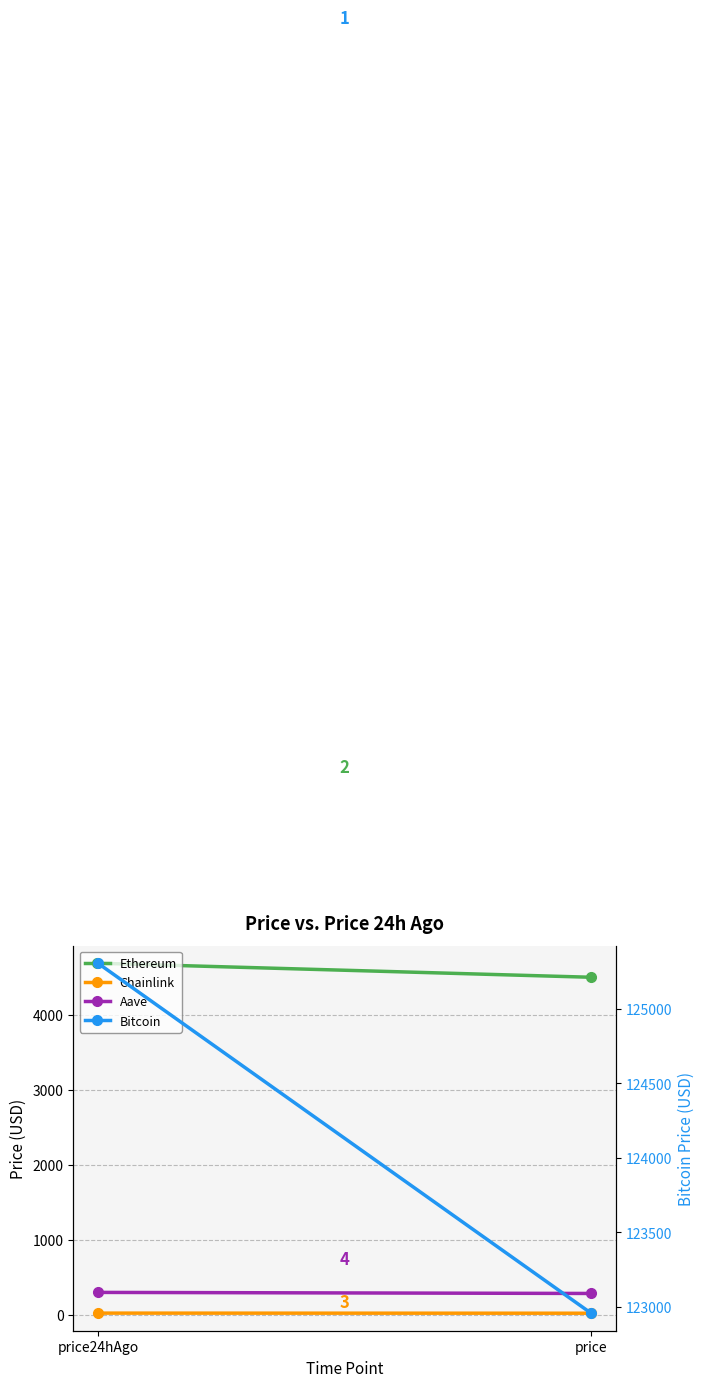

Which label corresponds to the largest value in the chart?

price24hAgo